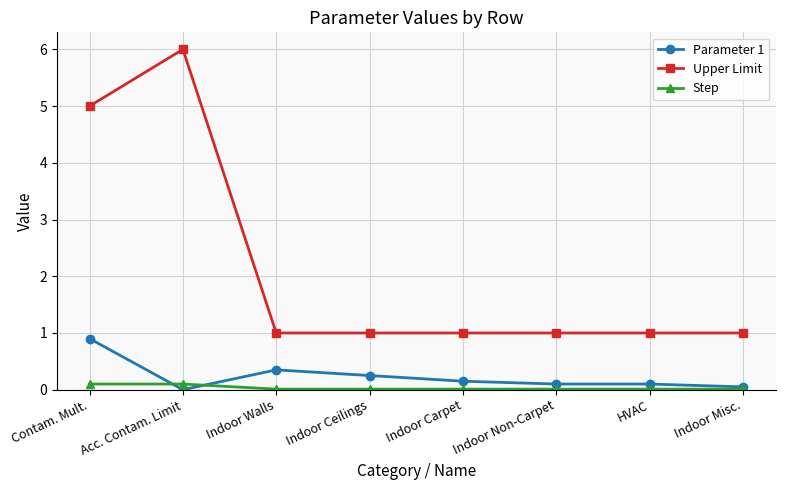

Is this an area chart (filled region under the line)?

No